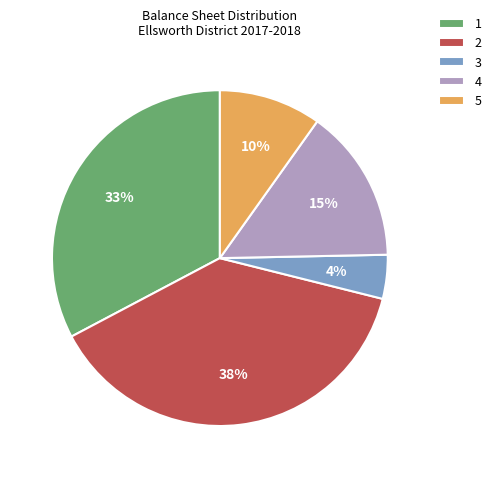

Rank the categories by value from lowest to highest.

3, 5, 4, 1, 2